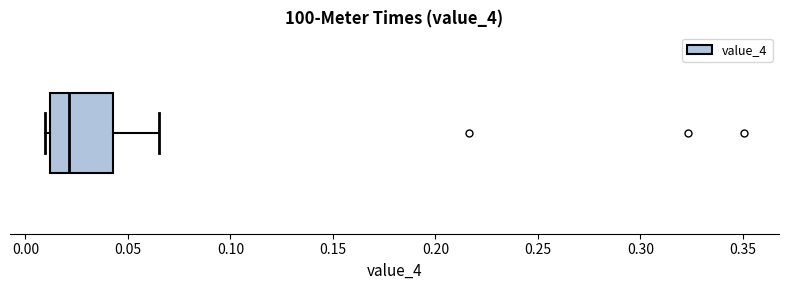

Transcribe this box plot: give where the median line is, the range the box spans, and where the two whiskers end, as read against the x-axis. The values are not printed on the chart, so give them approximately, as read against the axis.

median 0.020, box 0.010 to 0.045, whiskers 0.010 (just left of the box's left edge) to 0.065